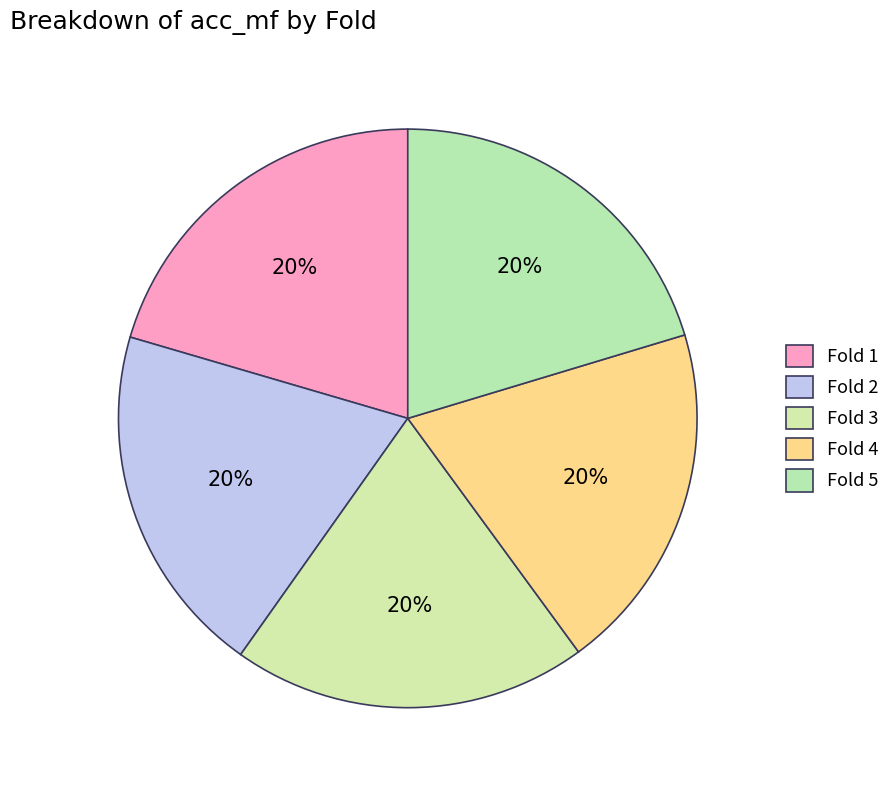

How many slices are in this pie chart?

5